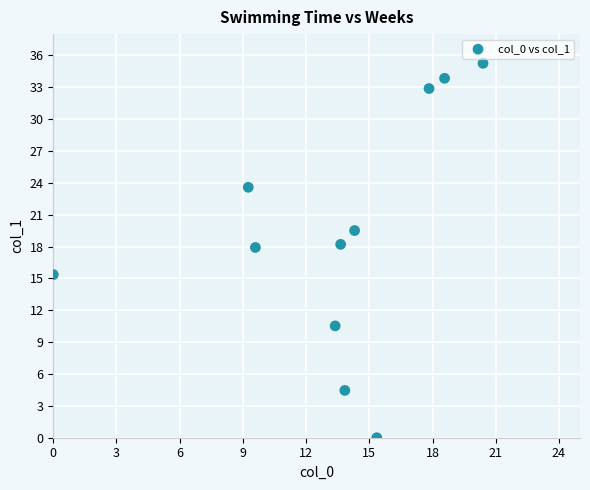

What is the range of X values (max minus min)?

20.4